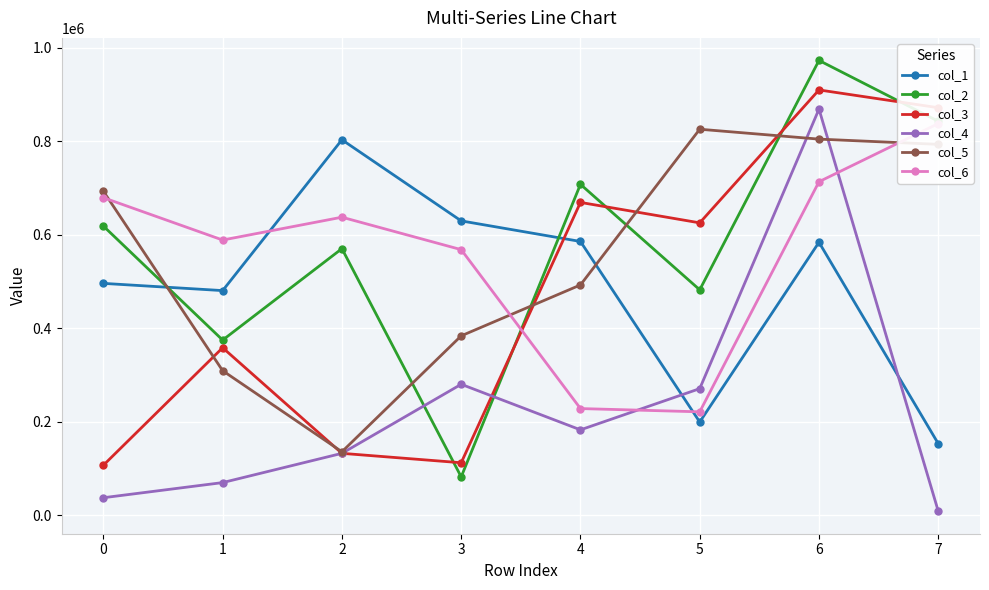

After their last crossing, which series has the higher values: col_2 or col_1?

col_2